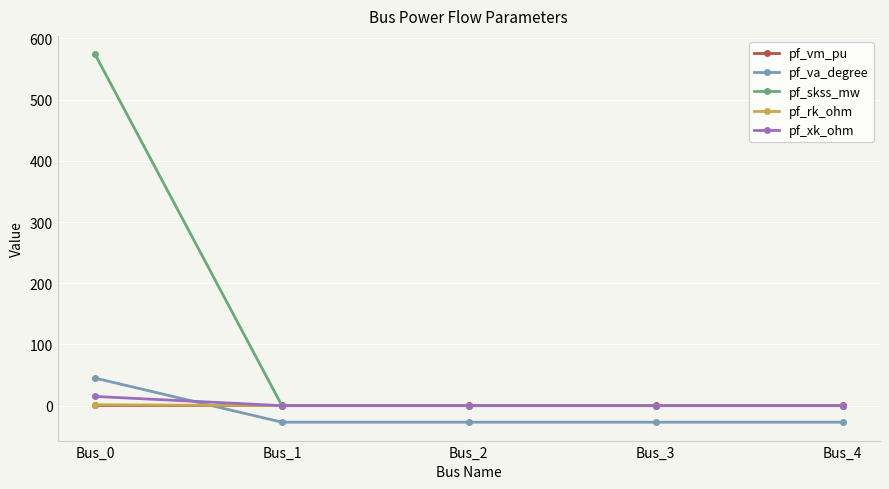

At how many categories does at least one series exceed 186?

1